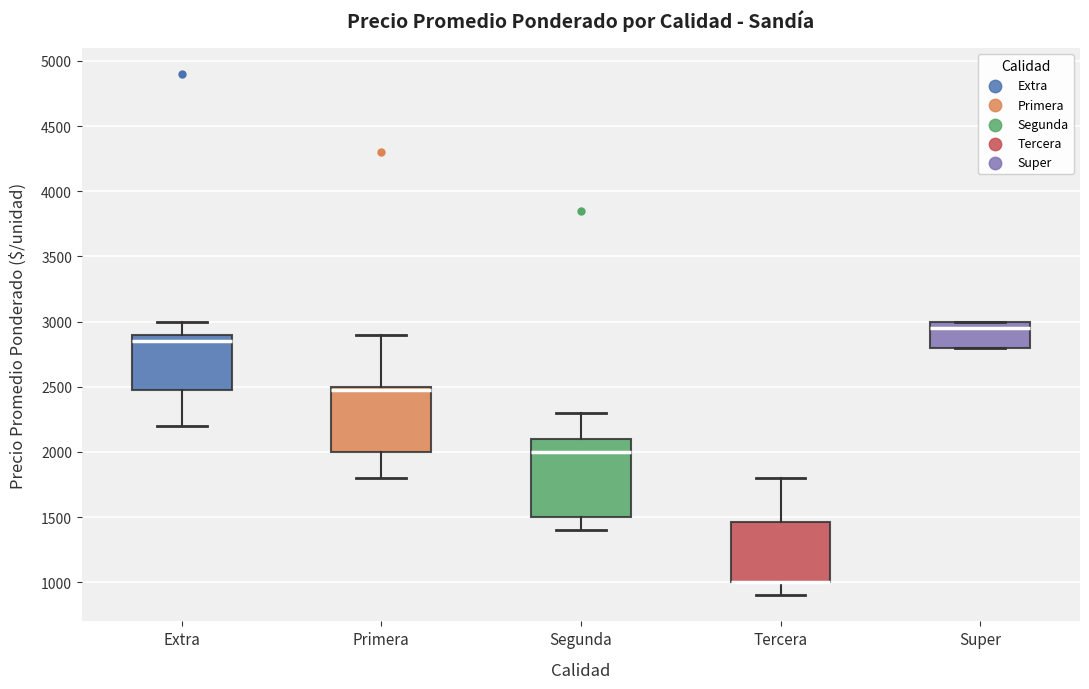

Reading left to right, transcribe this box plot: for each box, give where its median line is, the range the box spans, and where its two whiskers end, as read against the y-axis. The values are not printed on the chart, so give them approximately, as read against the axis.

Extra: median 2850, box 2500 to 2900, whiskers 2200 to 3000
Primera: median 2500 (just below the box's upper edge), box 2000 to 2500, whiskers 1800 to 2900
Segunda: median 2000, box 1500 to 2100, whiskers 1400 to 2300
Tercera: median 1000 (drawn on the box's lower edge), box 1000 to 1450, whiskers 900 to 1800
Super: median 2950, box 2800 to 3000, whiskers 2800 to 3000